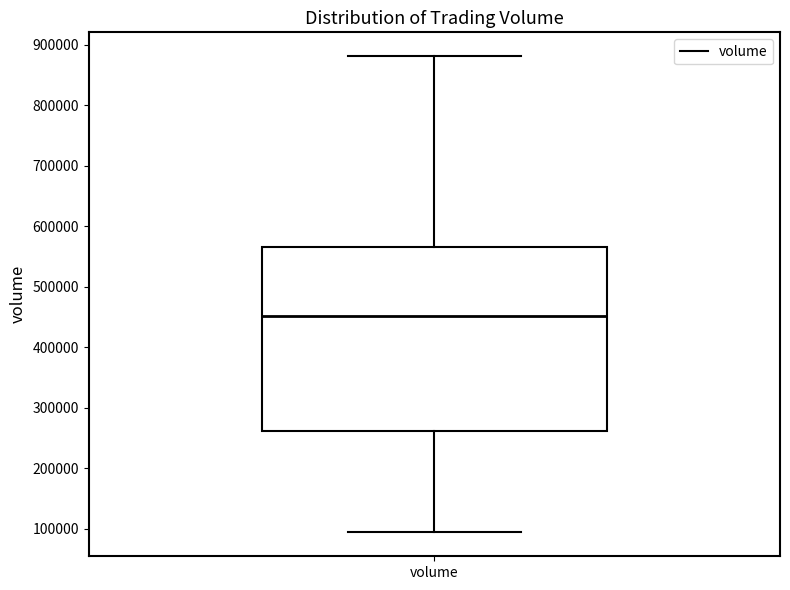

Read this box plot against the y-axis: the position of the median line, the range covered by the box, and the ends of both whiskers. The values are not printed on the chart, so give them approximately, as read against the axis.

median 450000, box 260000 to 570000, whiskers 90000 to 880000